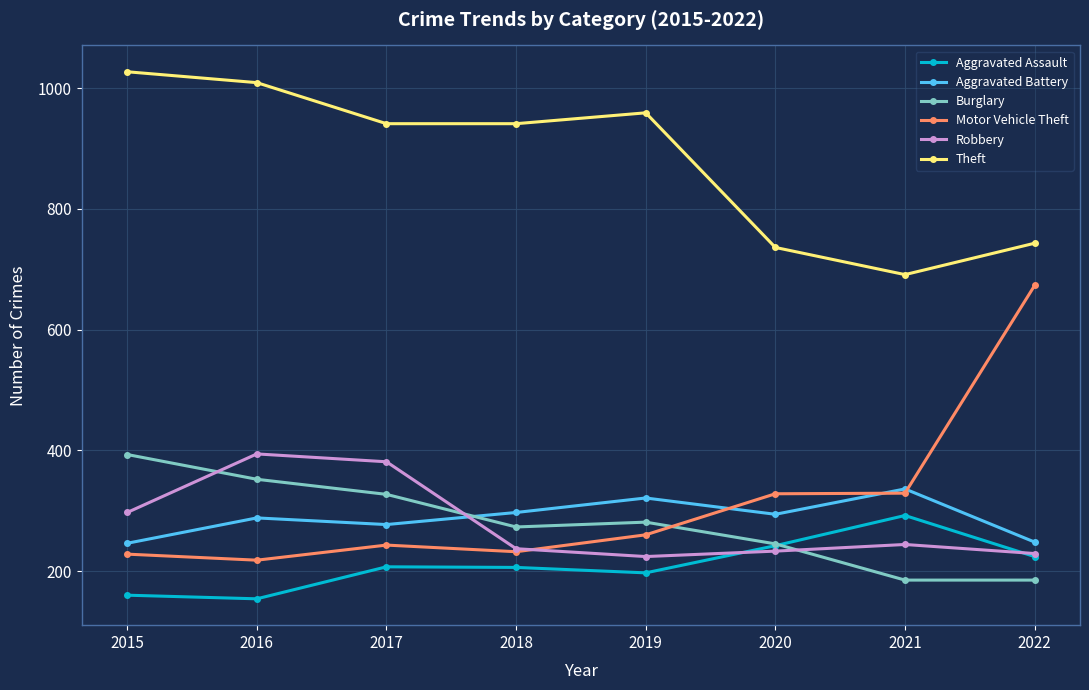

What are all the series names shown in the legend?

Aggravated Assault, Aggravated Battery, Burglary, Motor Vehicle Theft, Robbery, Theft